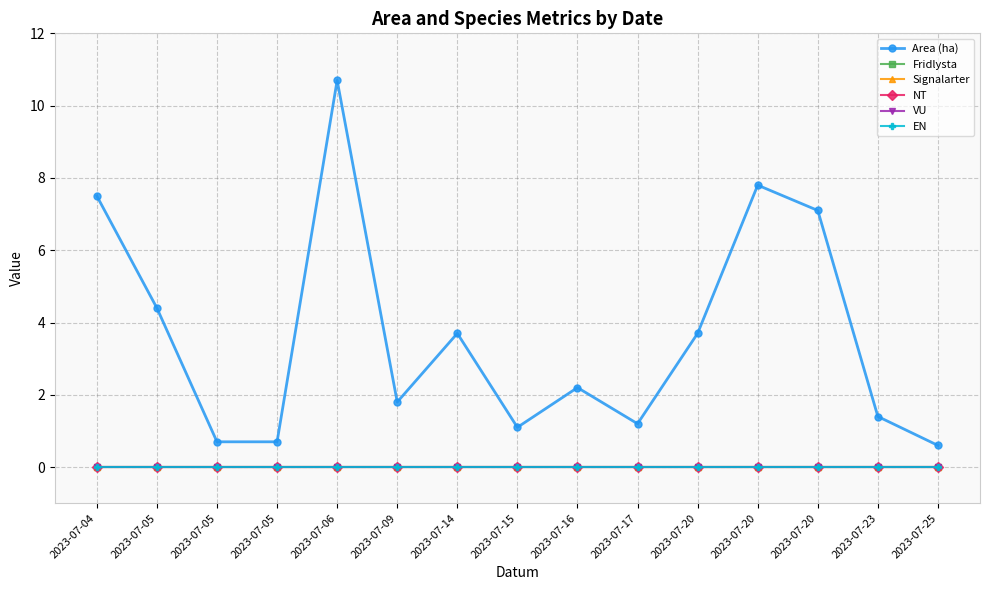

At which label is Fridlysta closest to 0?

2023-07-04